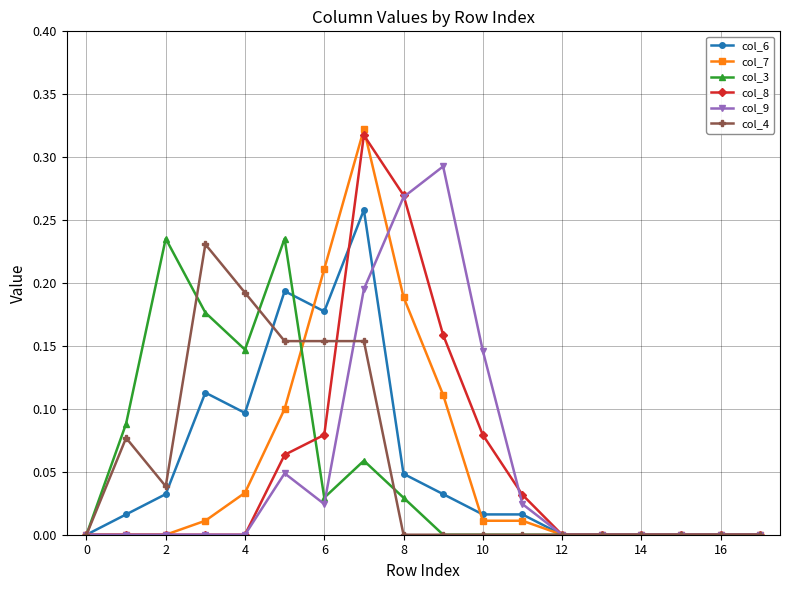

True or false: col_4 has more than 1 interior local peaks.

True